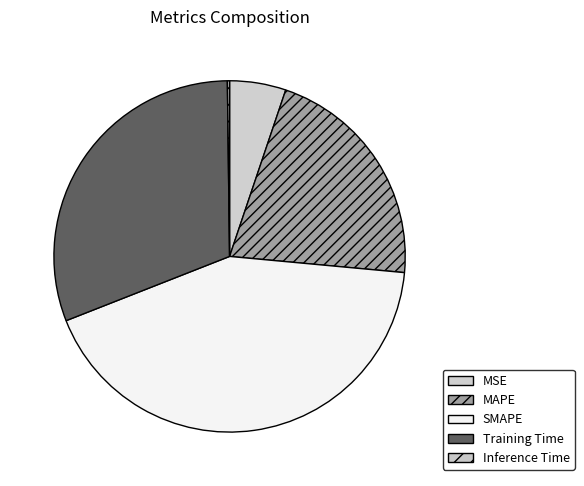

The Training Time slice represents 31% of the pie. True or false?

True